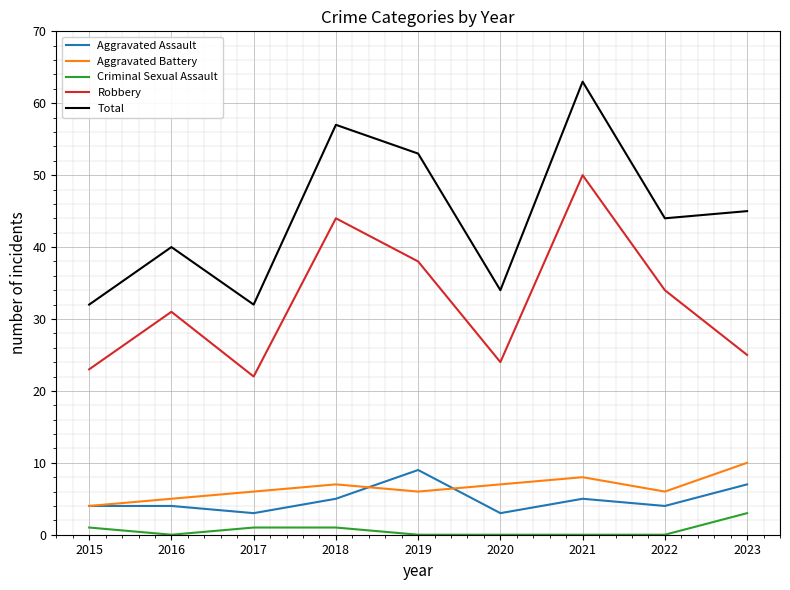

What are all the series names shown in the legend?

Aggravated Assault, Aggravated Battery, Criminal Sexual Assault, Robbery, Total